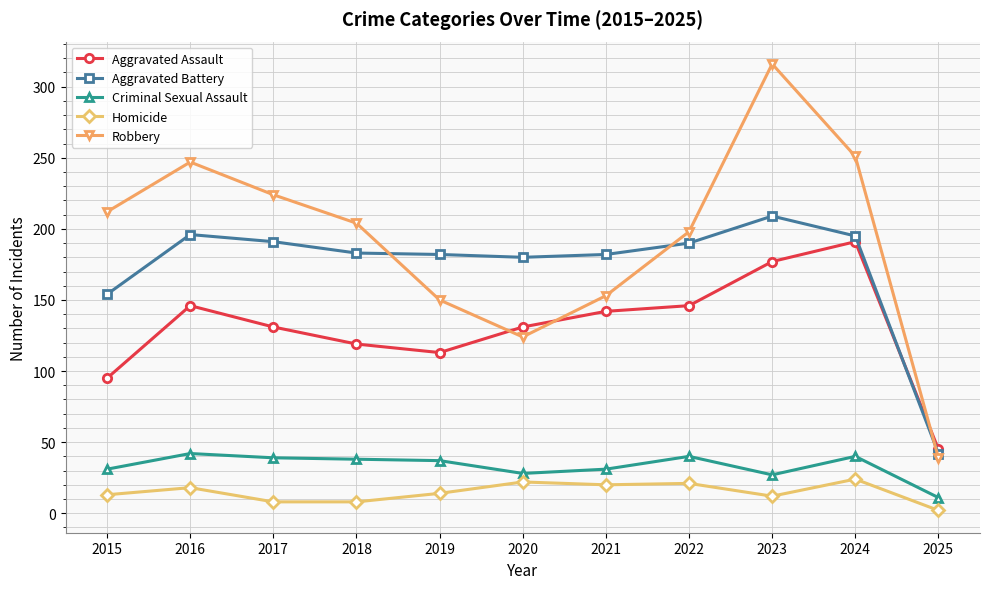

What is the spread (max minus min) of values at 2020?

158